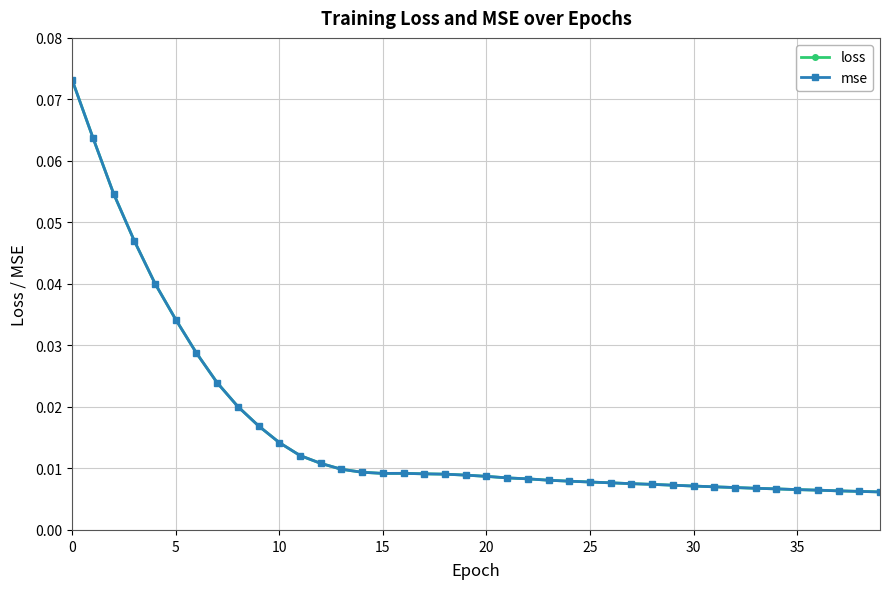

At how many categories does at least one series exceed 0?

40